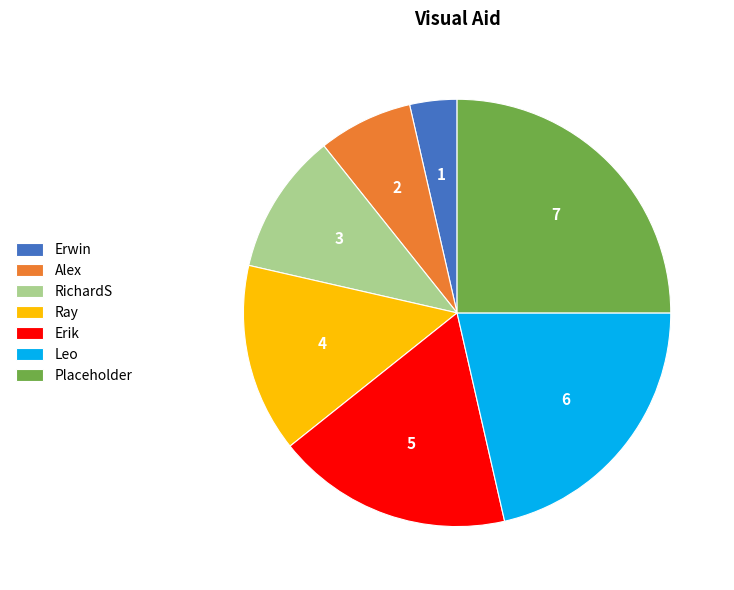

Do Alex and Leo together represent more than half of the pie?

No